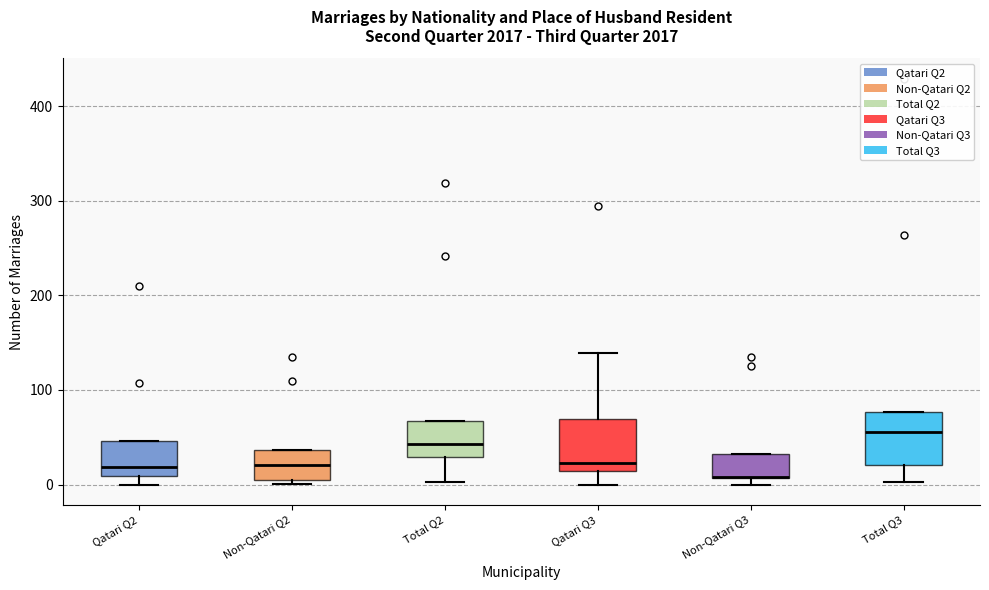

Reading left to right, transcribe this box plot: for each box, give where its median line is, the range the box spans, and where its two whiskers end, as read against the y-axis. The values are not printed on the chart, so give them approximately, as read against the axis.

Qatari Q2: median 20, box 10 to 50, whiskers 0 to 50
Non-Qatari Q2: median 20, box 10 to 40, whiskers 0 to 40
Total Q2: median 40, box 30 to 70, whiskers 0 to 70
Qatari Q3: median 20, box 10 to 70, whiskers 0 to 140
Non-Qatari Q3: median 10 (drawn on the box's lower edge), box 10 to 30, whiskers 0 to 30
Total Q3: median 60, box 20 to 80, whiskers 0 to 80